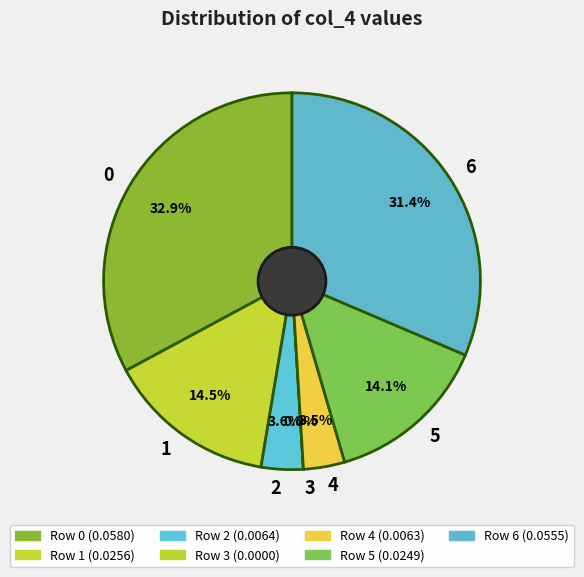

To the nearest percent, what portion does 5 represent?

14%